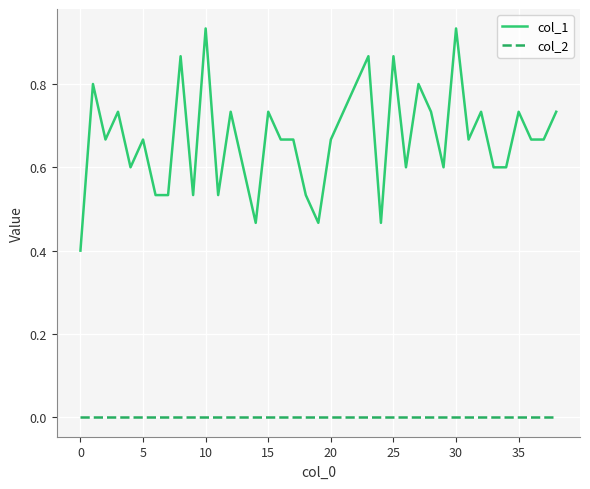

True or false: col_1 and col_2 intersect in this chart.

False